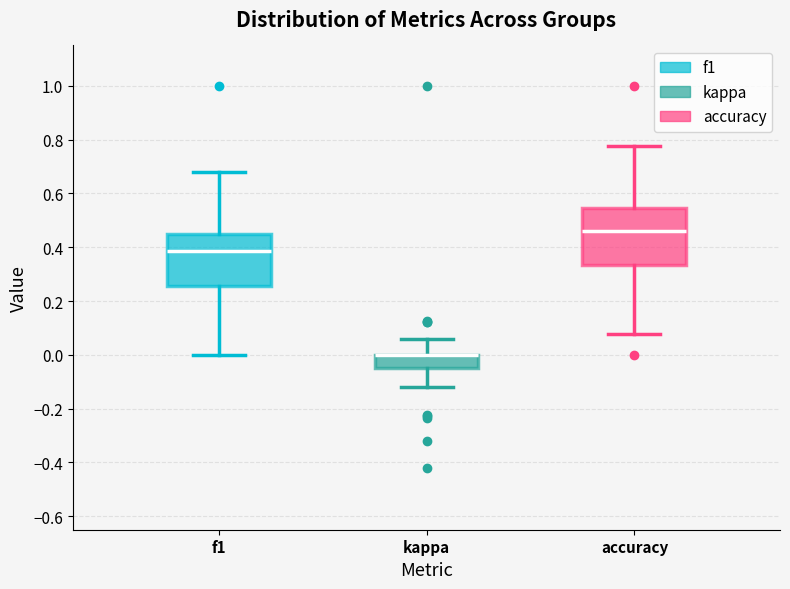

Reading left to right, transcribe this box plot: for each box, give where its median line is, the range the box spans, and where its two whiskers end, as read against the y-axis. The values are not printed on the chart, so give them approximately, as read against the axis.

f1: median 0.38, box 0.26 to 0.46, whiskers 0.00 to 0.68
kappa: median 0.00 (drawn on the box's upper edge), box -0.04 to 0.00, whiskers -0.12 to 0.06
accuracy: median 0.46, box 0.34 to 0.54, whiskers 0.08 to 0.78